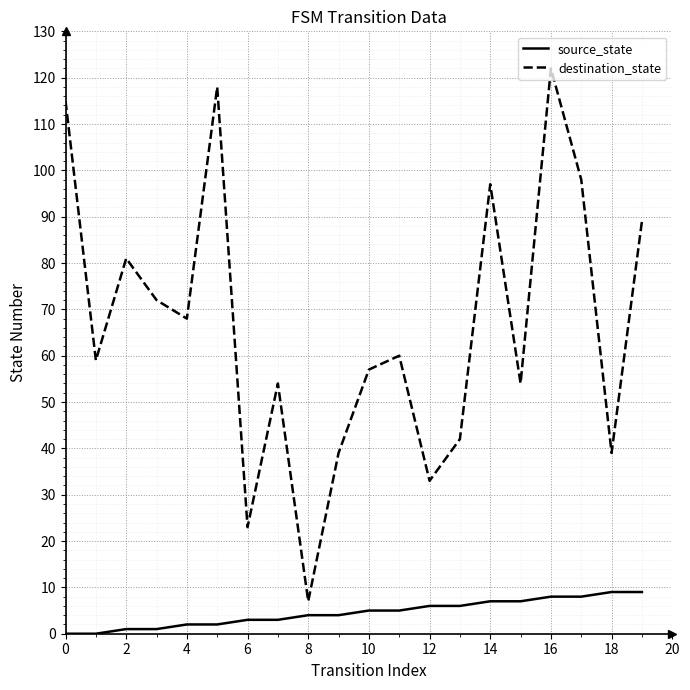

True or false: source_state and destination_state cross at least once.

False